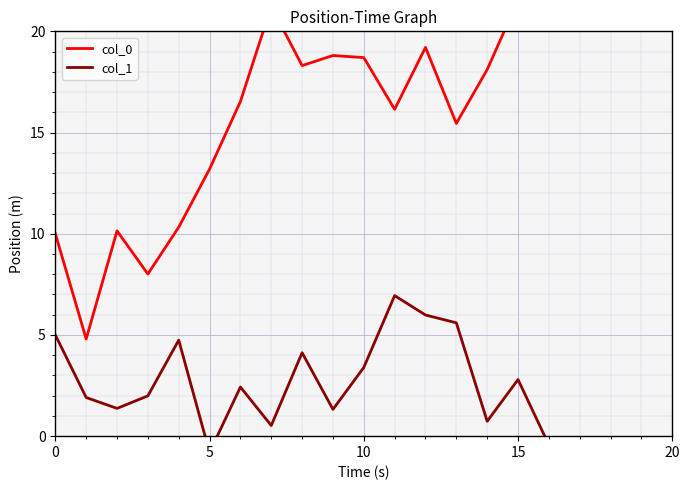

Reading left to right, list all the values displayed in this chart.

col_0: 10.0	4.8	10.1	8.0	10.3	13.2	16.5	21.2	18.3	18.8	18.7	16.1	19.2	15.5	18.1	21.5	24.5	30.9	32.9	28.8
col_1: 5.0	1.9	1.4	2.0	4.7	-0.8	2.4	0.5	4.1	1.3	3.4	6.9	6.0	5.6	0.7	2.8	-0.4	-11.5	-9.3	-6.2